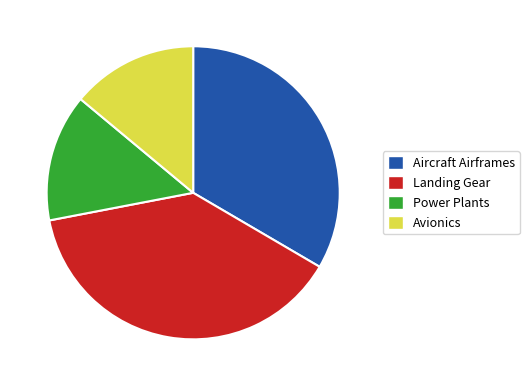

Do Aircraft Airframes and Power Plants together represent more than half of the pie?

No